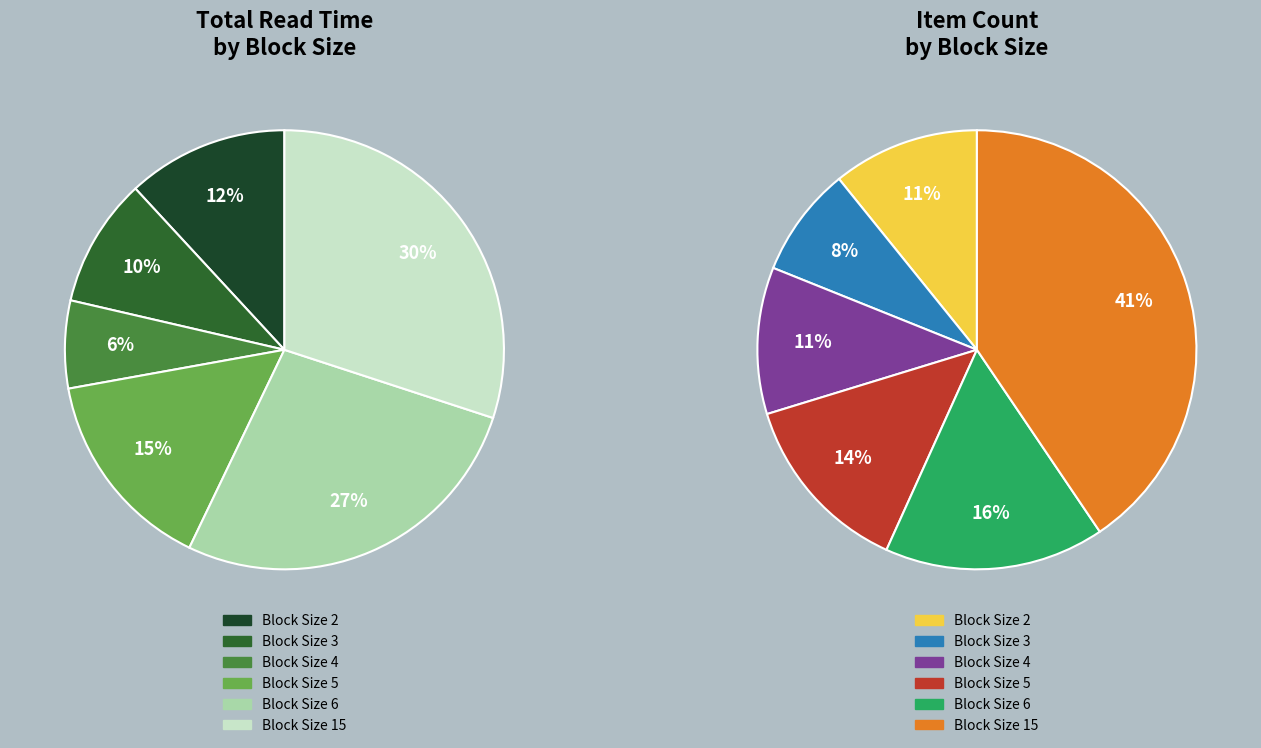

Count the number of slices in the pie.

6